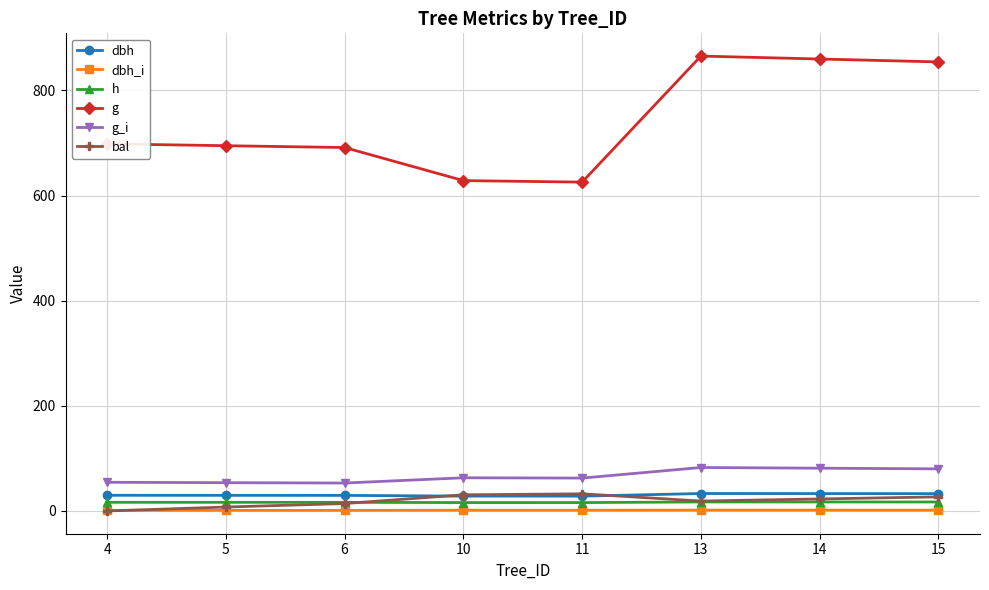

Is the value of dbh at 10 greater than the value of h at 13?

Yes